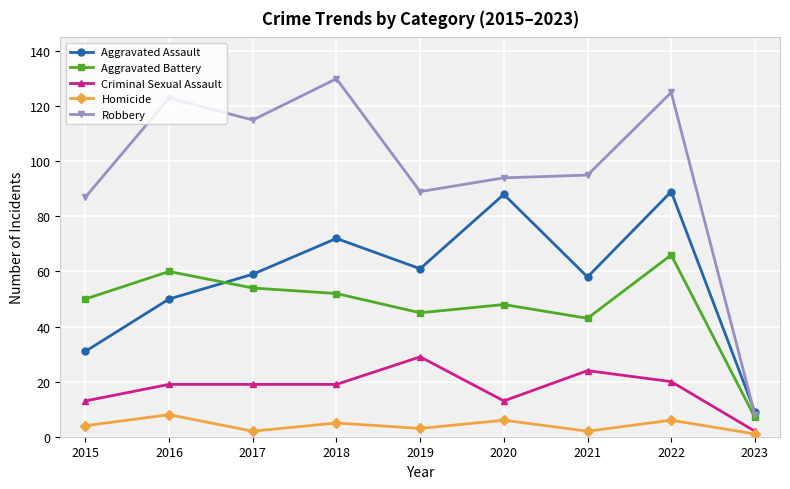

List the series in order of their peak value, highest first.

Robbery, Aggravated Assault, Aggravated Battery, Criminal Sexual Assault, Homicide